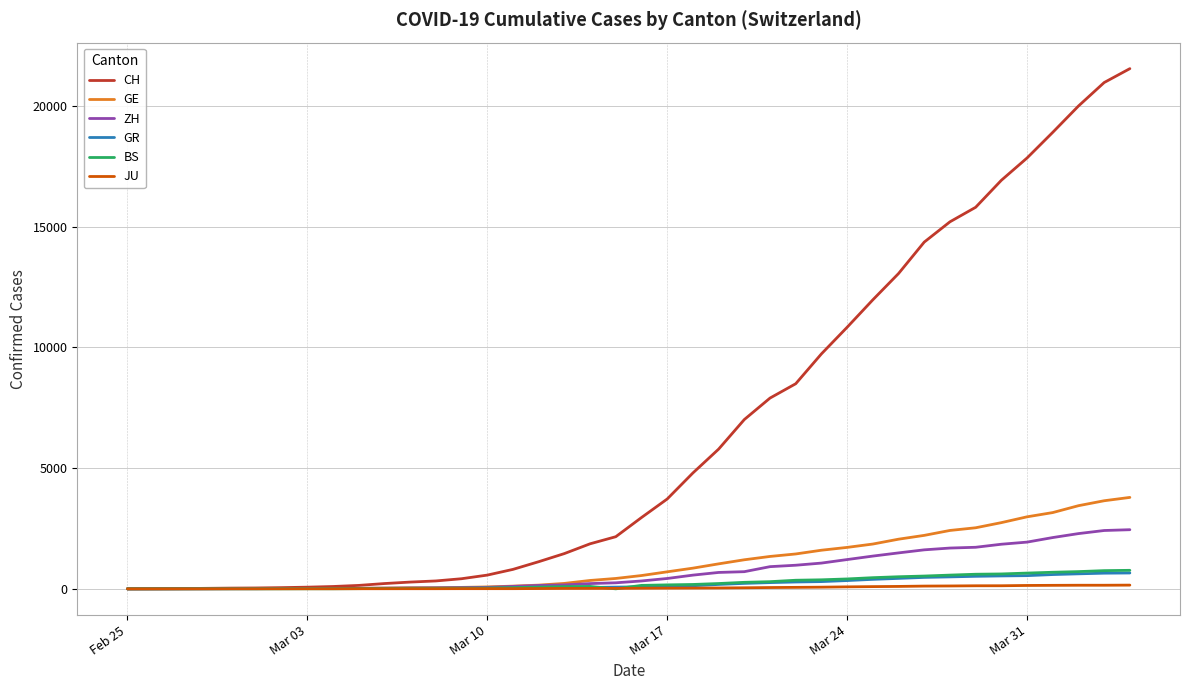

What is the greatest value displayed?

21554